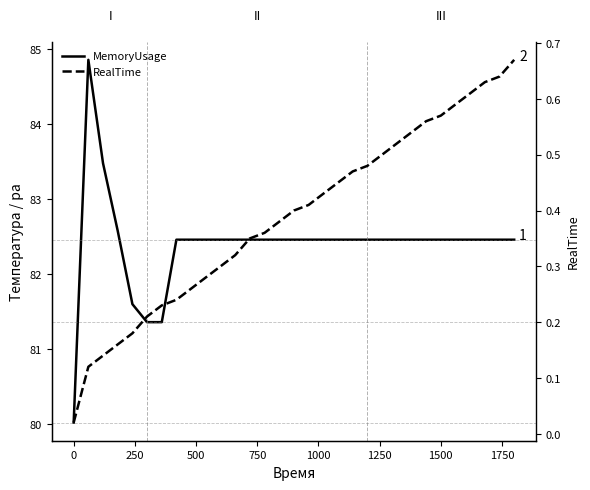

What is the highest value of the RealTime series?

0.7